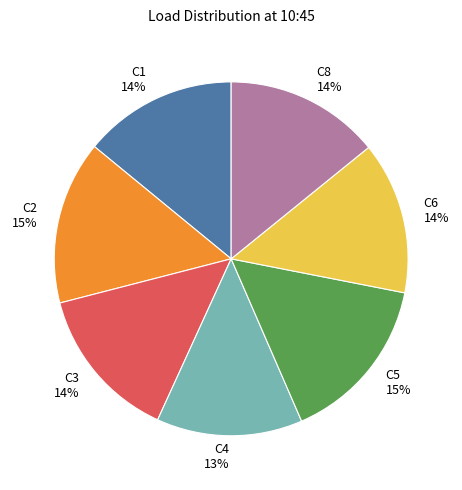

True or false: C5 accounts for 8% of the total.

False